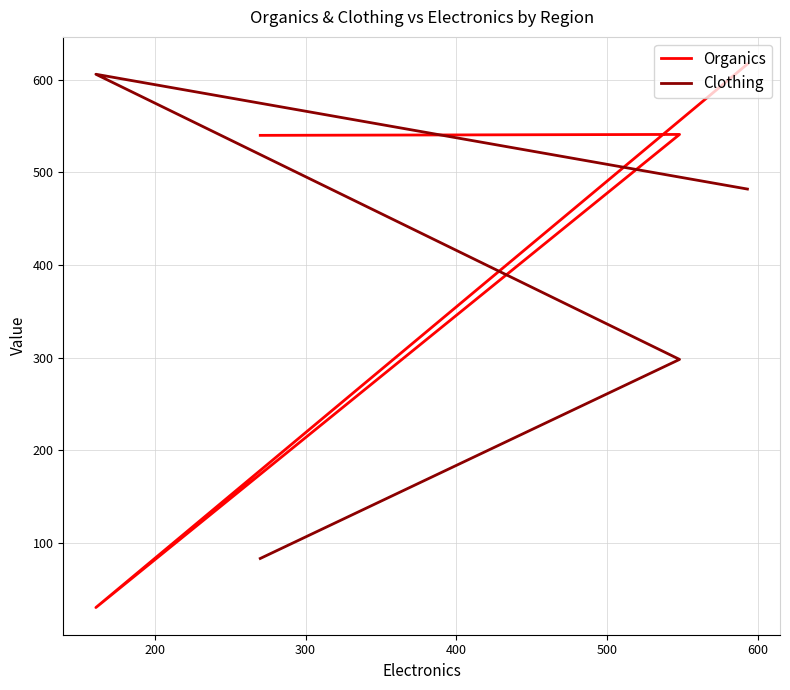

Which series has the largest total across all categories?

Organics